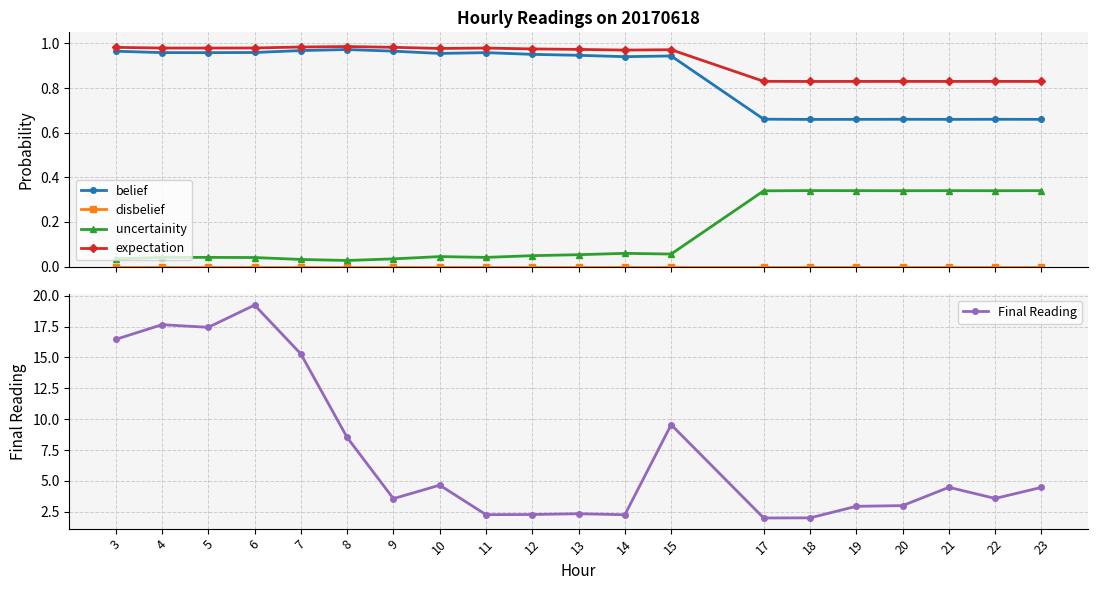

List the series in order of their peak value, highest first.

Final Reading, expectation, belief, uncertainity, disbelief